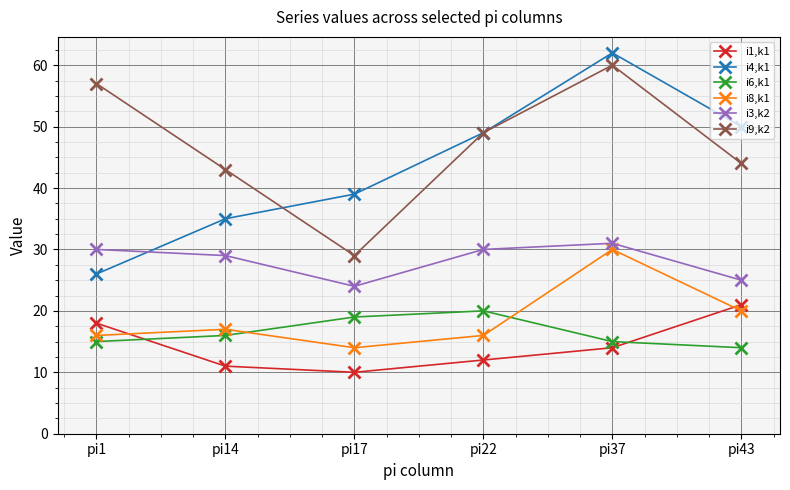

At how many categories does at least one series exceed 23?

6